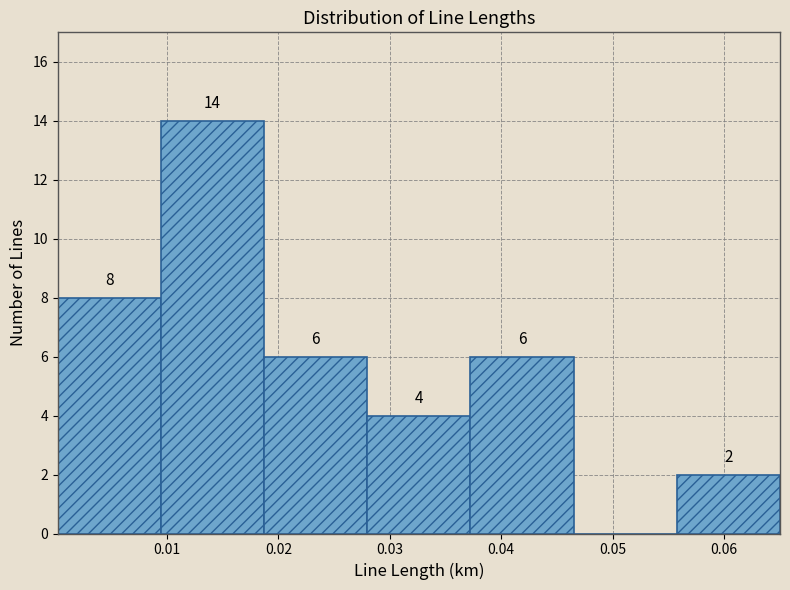

Which range on the x-axis has the tallest bar?

0.009 to 0.019